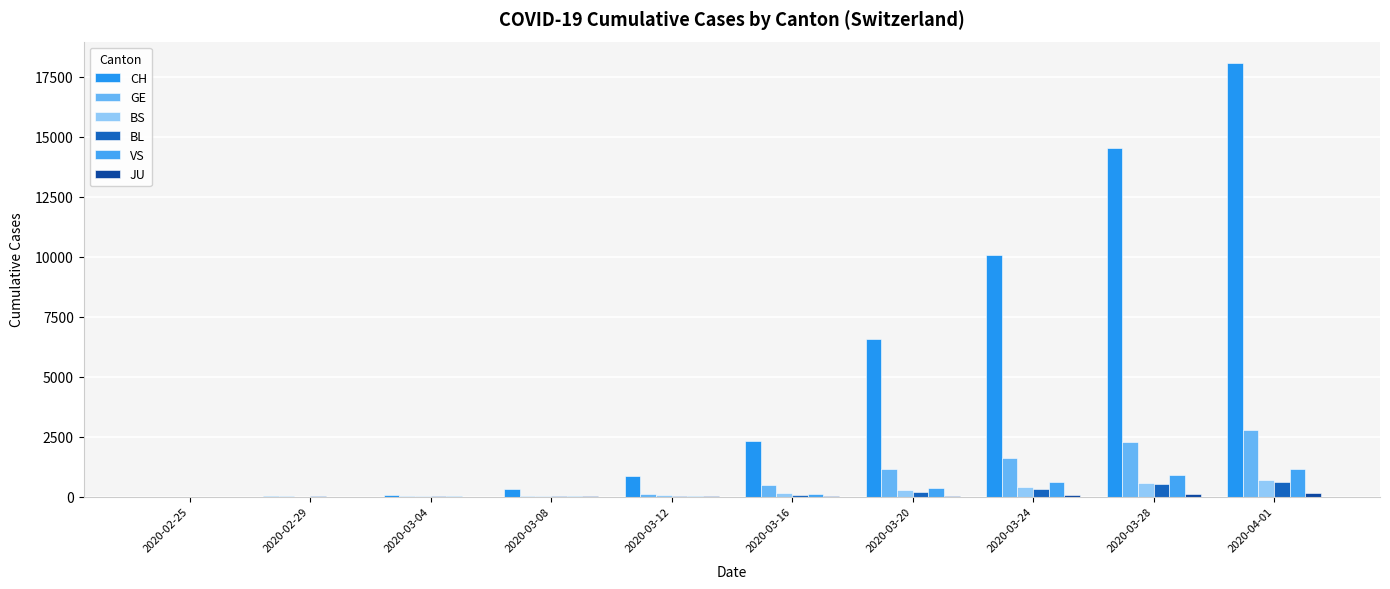

True or false: GE has a value of 232 at 2020-03-20.

False